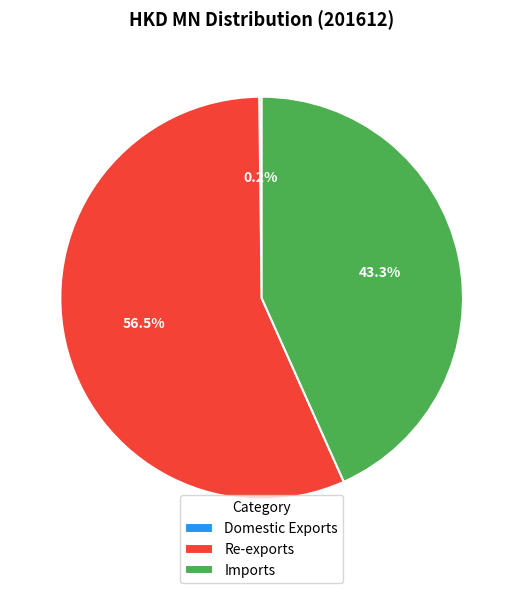

Does Re-exports account for over 50% of the chart?

Yes